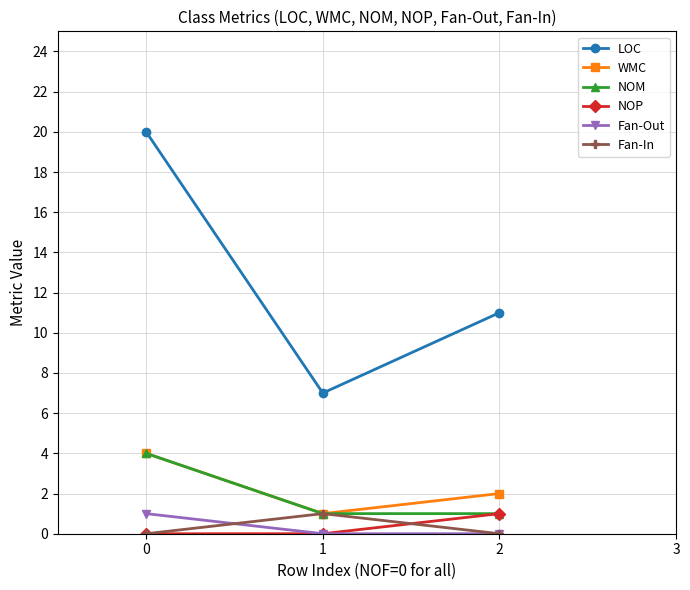

The Fan-In series shows 0 at 0. True or false?

True